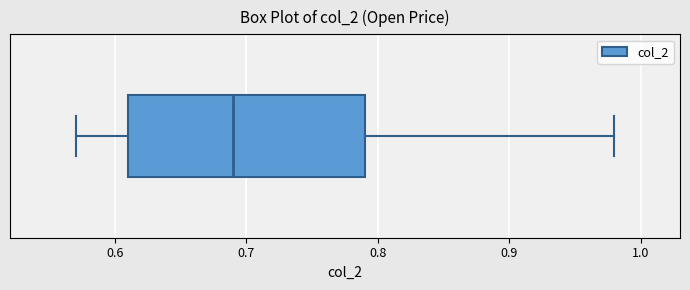

Where is the left edge of the box on the x-axis? The values are not printed on the chart, so give them approximately, as read against the axis.

0.61